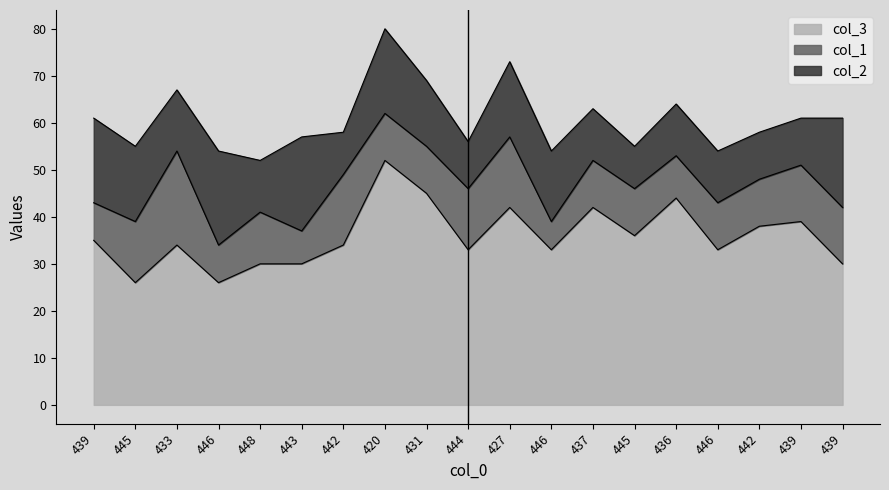

At which label does col_3 first exceed 34?

439